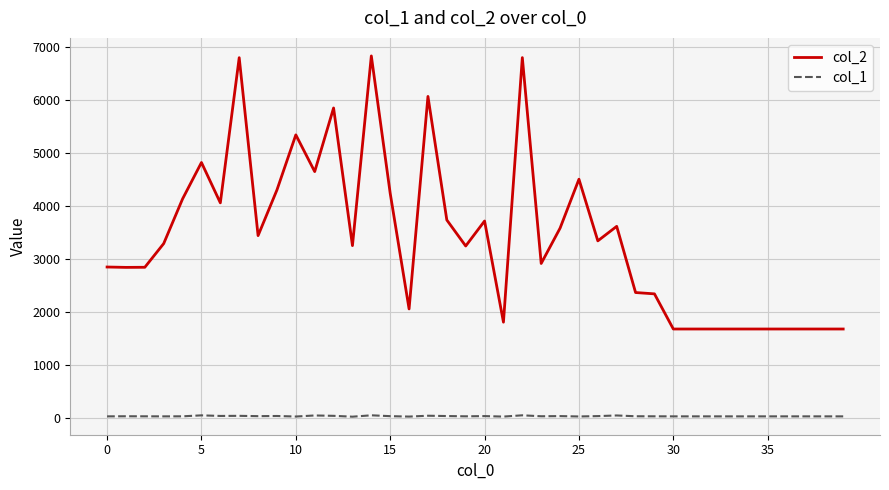

True or false: col_1 and col_2 intersect in this chart.

False